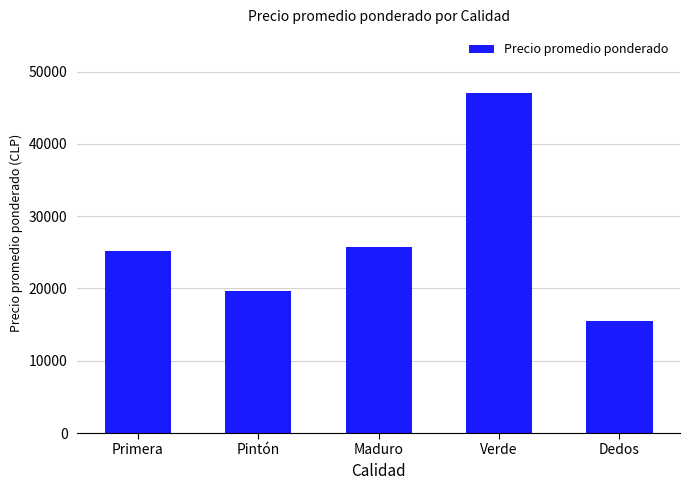

What is the approximate value at Primera?

25227.3